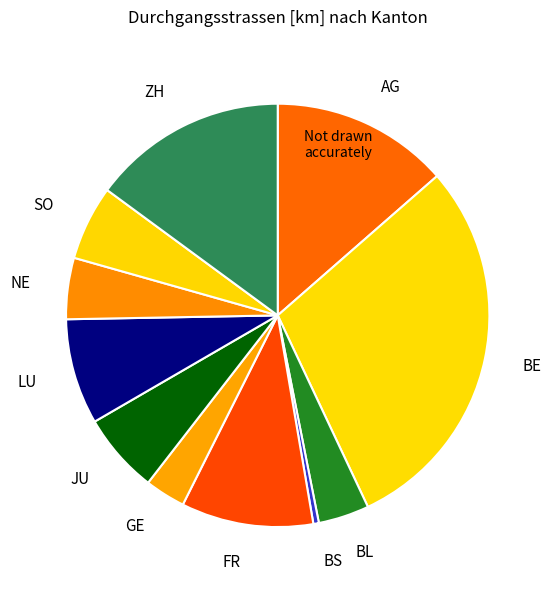

Does SO account for over 50% of the chart?

No